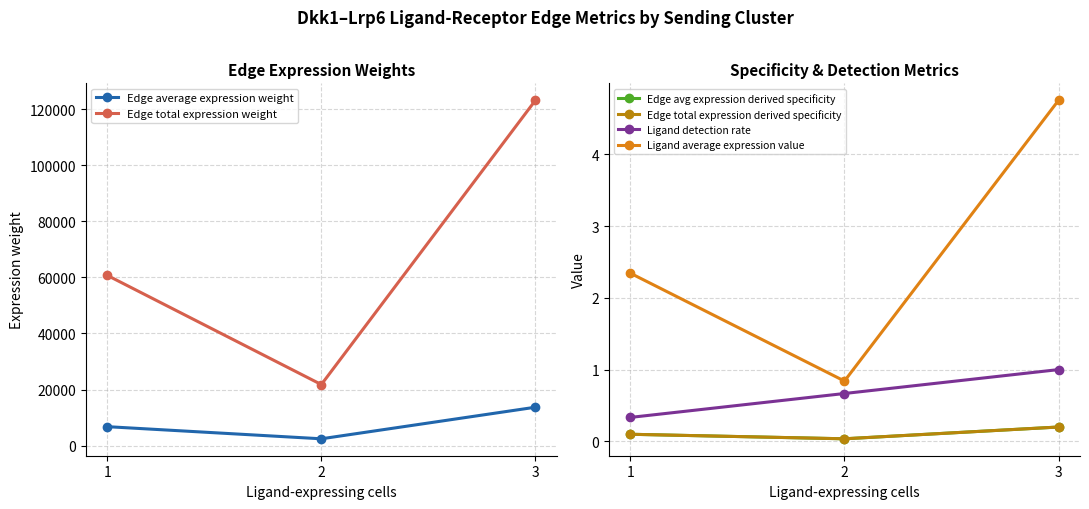

How many lines are shown in the chart?

6